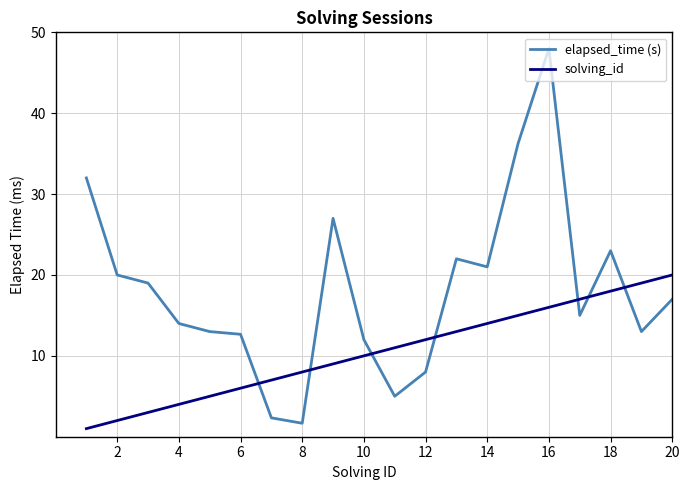

What is the difference between the maximum and minimum values in the elapsed_time (s) series?

46.3